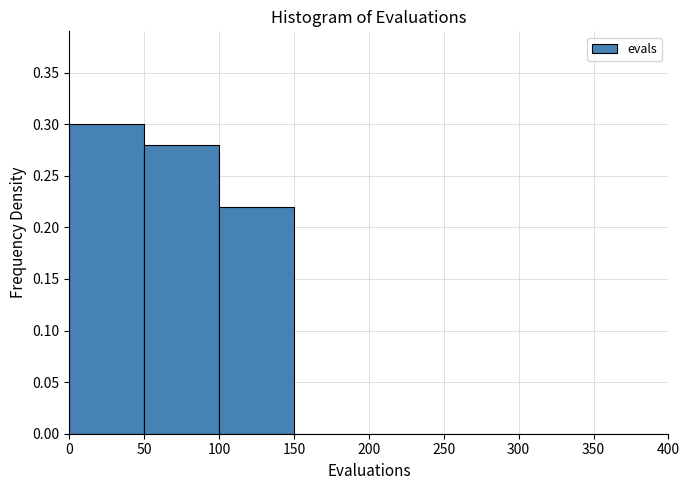

How tall is the bar that spans 0 to 50 on the x-axis? The values are not printed on the chart, so give them approximately, as read against the axis.

0.30